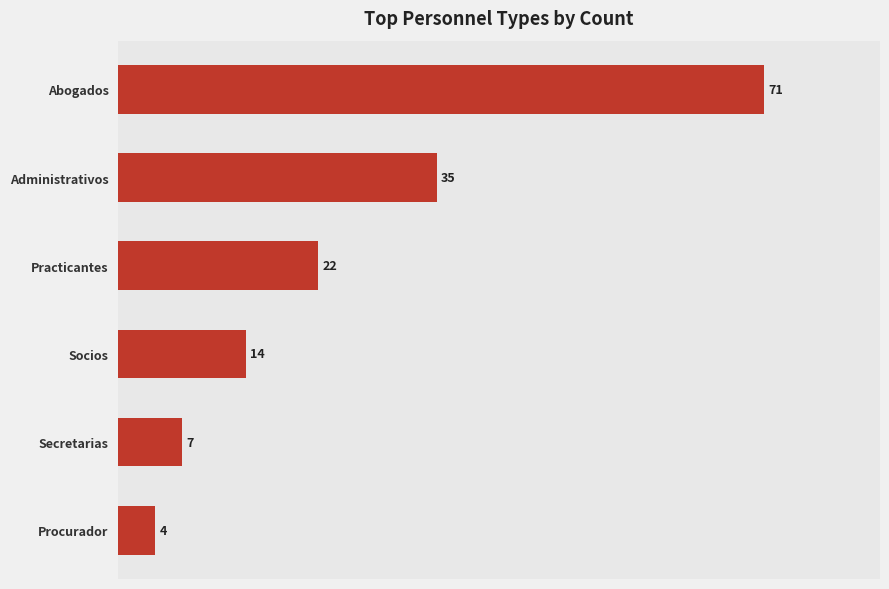

Approximately how many times larger is the value at Practicantes compared to Administrativos?

0.6